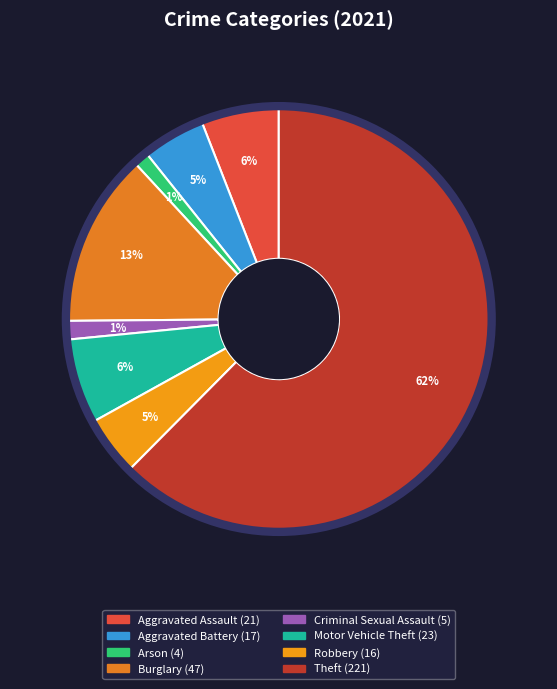

Which slice is the smallest?

Arson